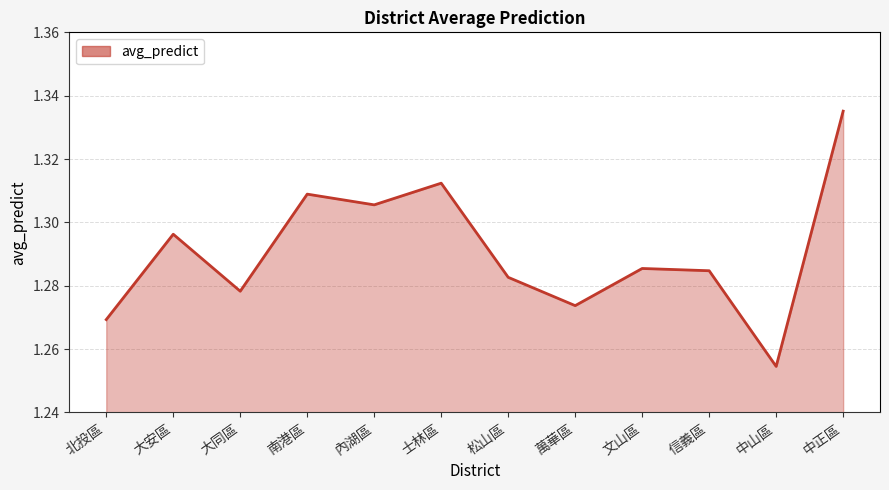

Which category has the lowest value across all series?

中山區